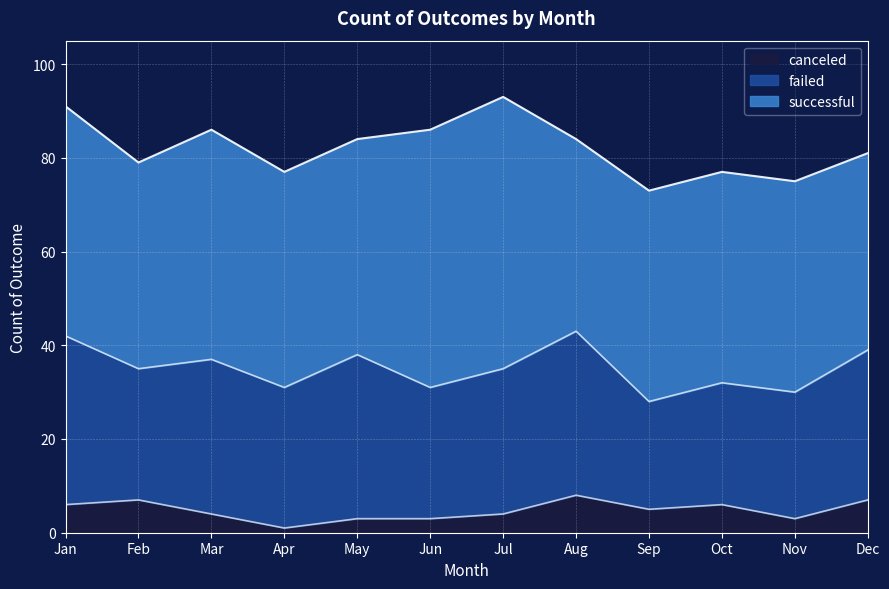

Rank the series by their maximum value, from lowest to highest.

canceled, failed, successful